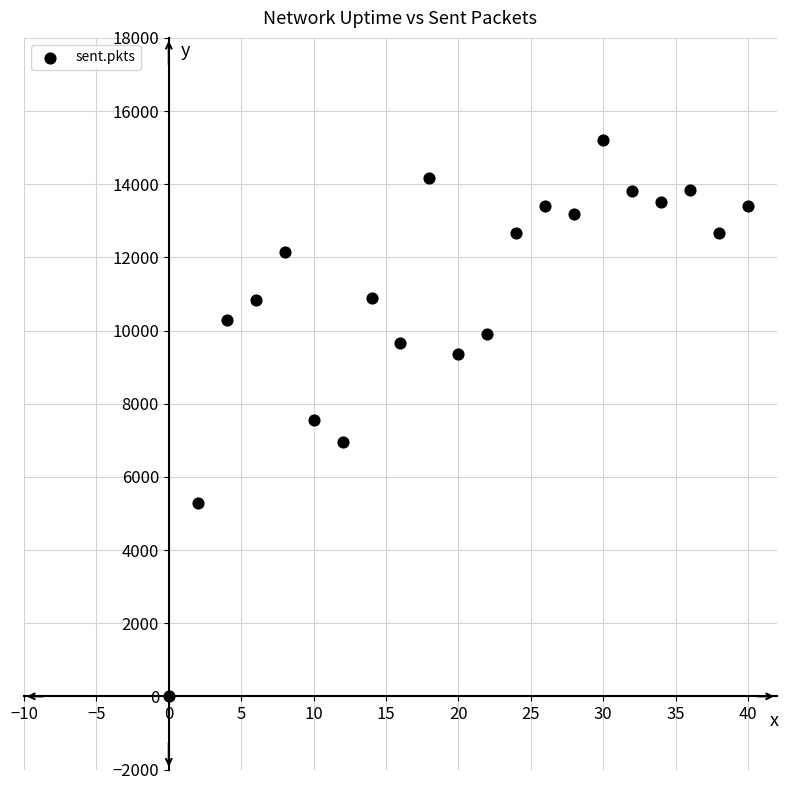

What is the range of X values (max minus min)?

40